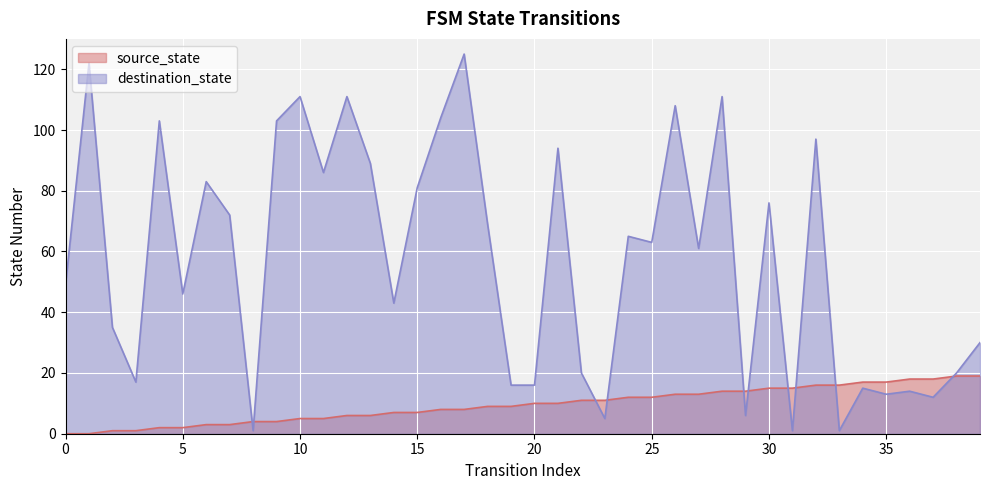

Which series has the largest total across all categories?

destination_state